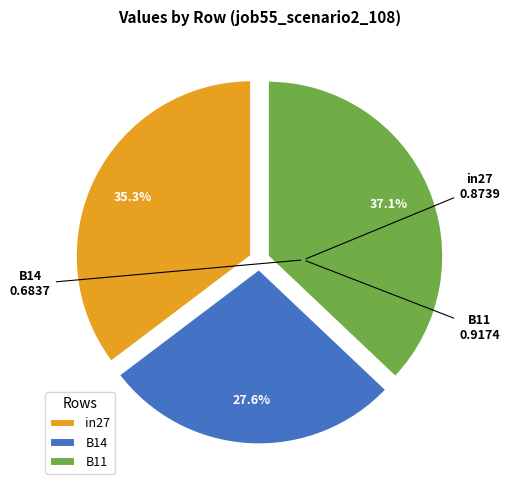

Count the number of slices in the pie.

3